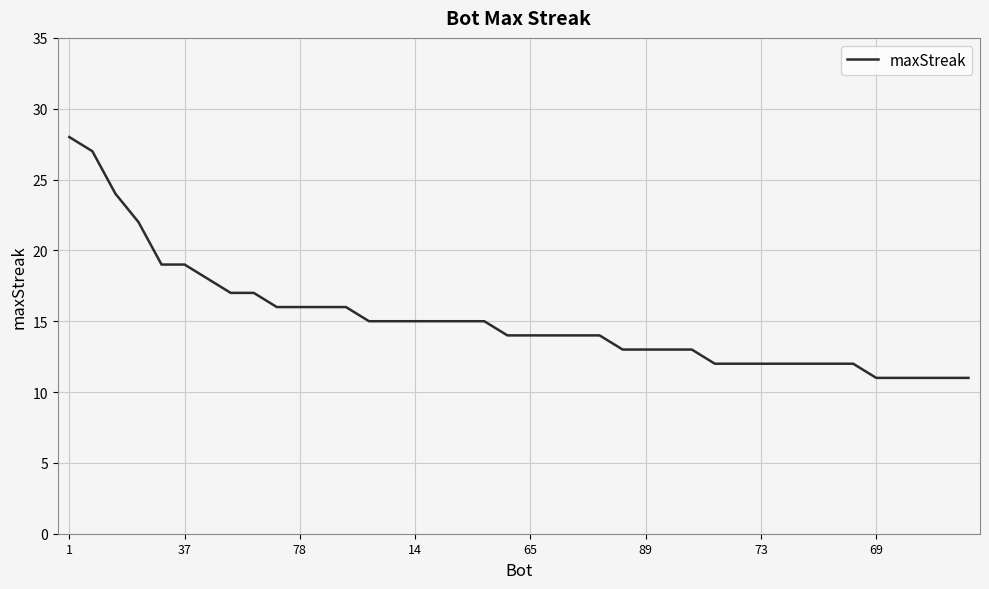

What is the average value?

15